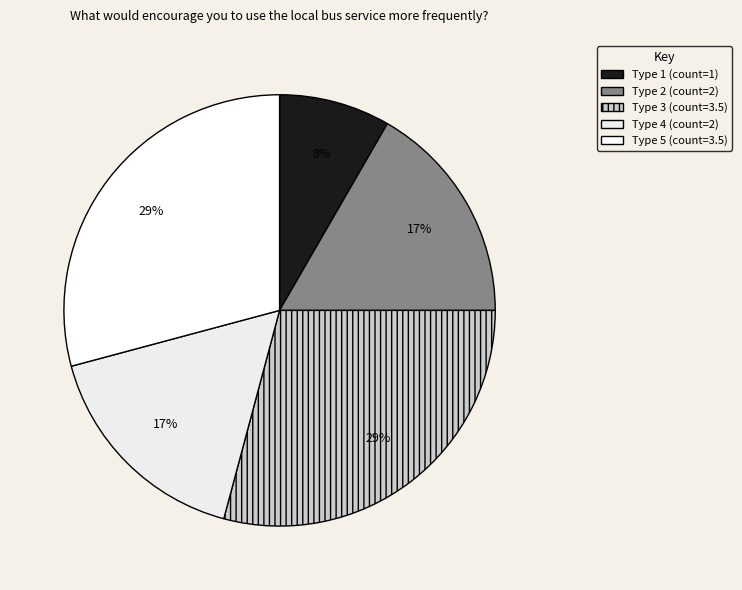

Count the number of slices in the pie.

5